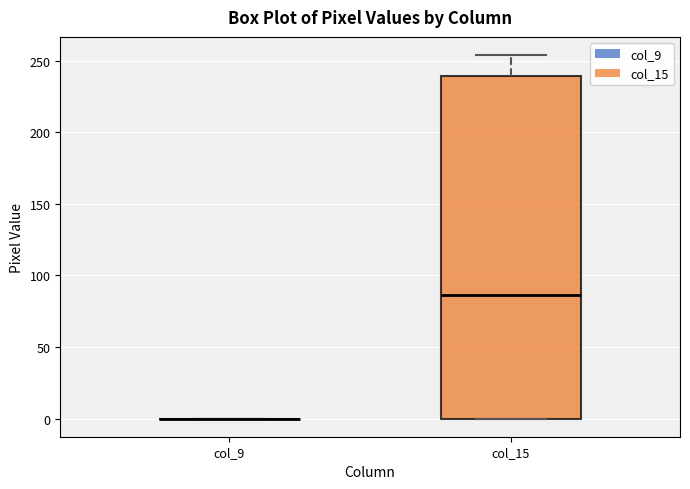

Reading left to right, read every box against the y-axis: the position of its median line, the range the box covers, and the ends of its whiskers. The values are not printed on the chart, so give them approximately, as read against the axis.

col_9: box collapsed to a line at 0, whiskers 0 to 0
col_15: median 85, box 0 to 240, whiskers 0 to 255